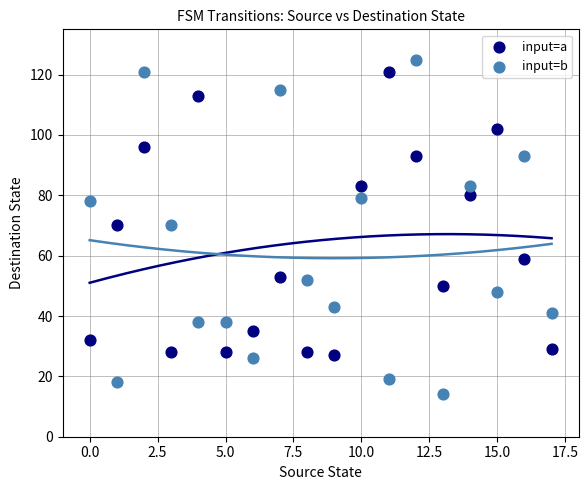

Which series contains the lowest Y value?

input=b